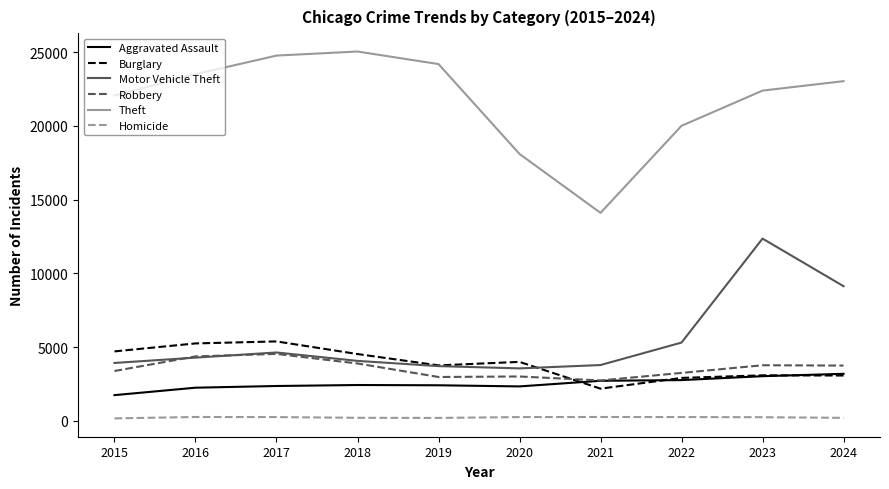

What is the greatest value displayed?

25034